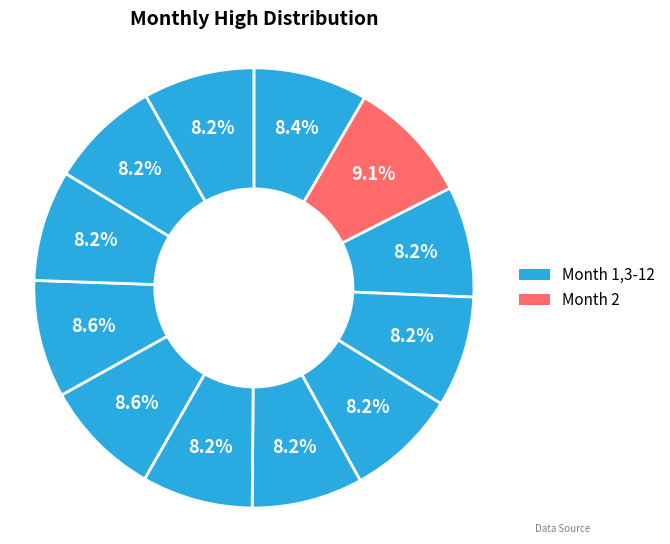

Count the number of slices in the pie.

12